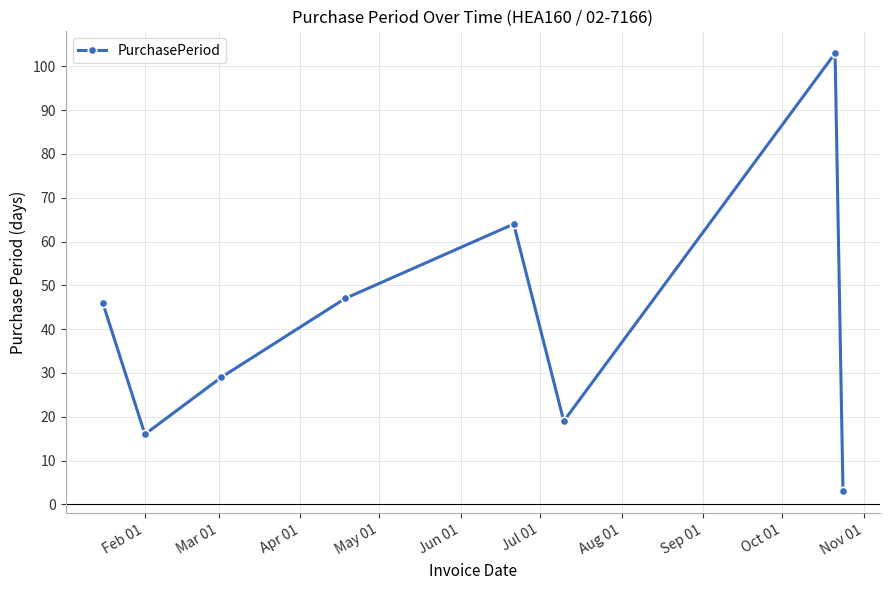

Reading left to right, transcribe all the data shown in this chart.

46	16	29	47	64	19	103	3